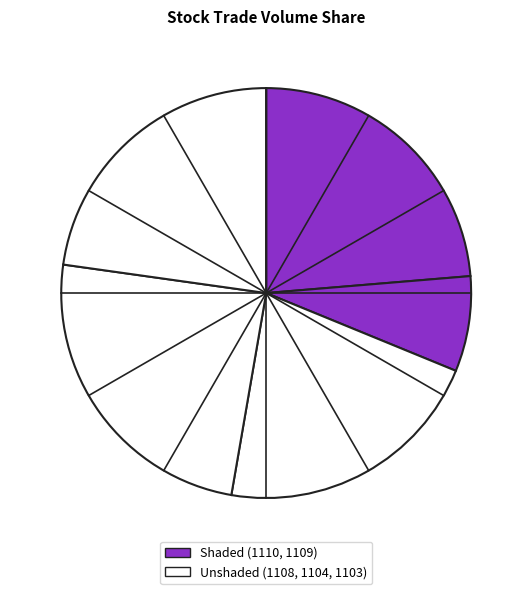

What is the largest slice in the pie chart?

1104